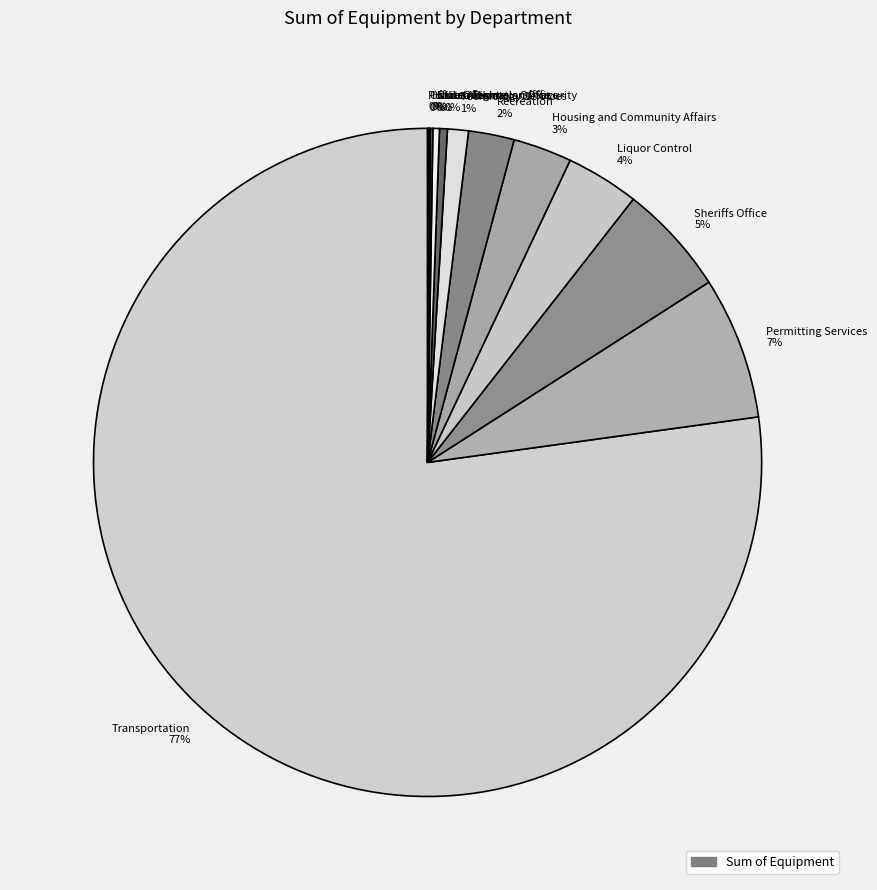

True or false: Technology Services 1% accounts for 1% of the total.

True